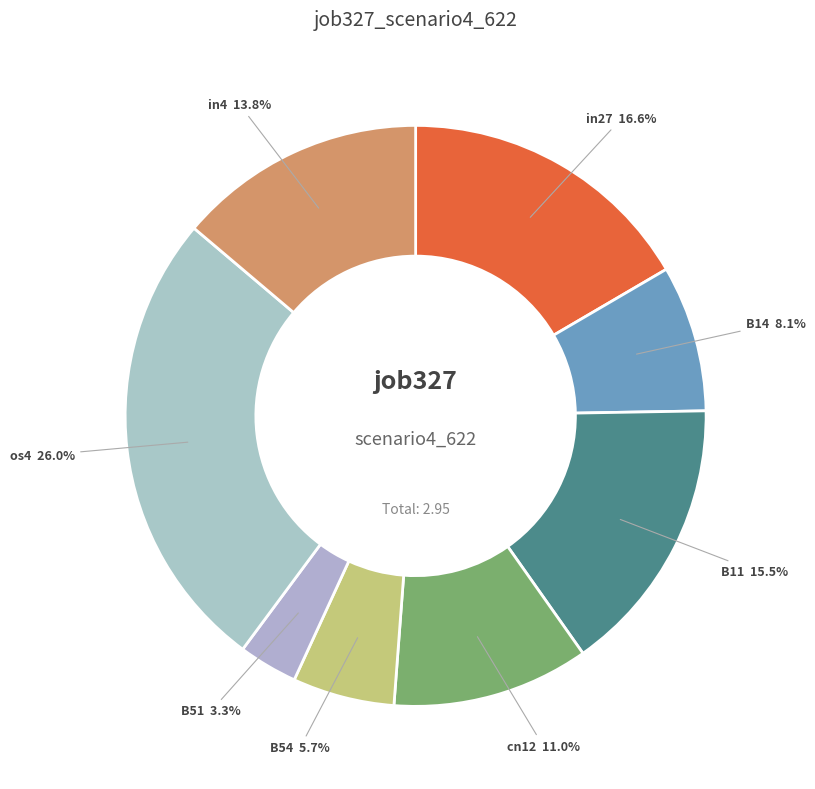

Which slice is the largest?

os4